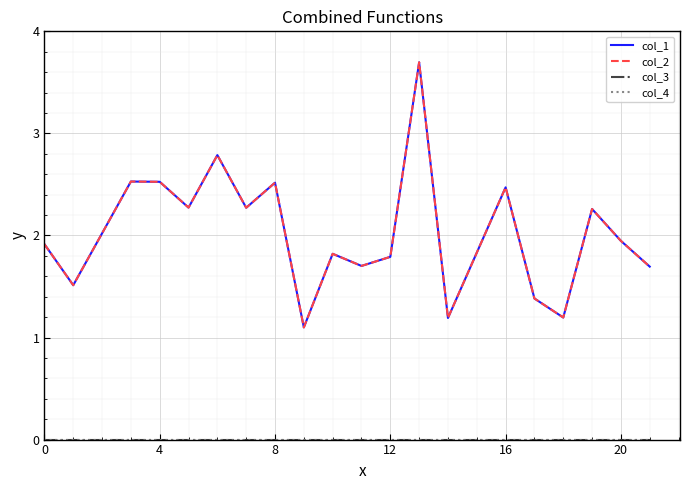

Is this an area chart (filled region under the line)?

No